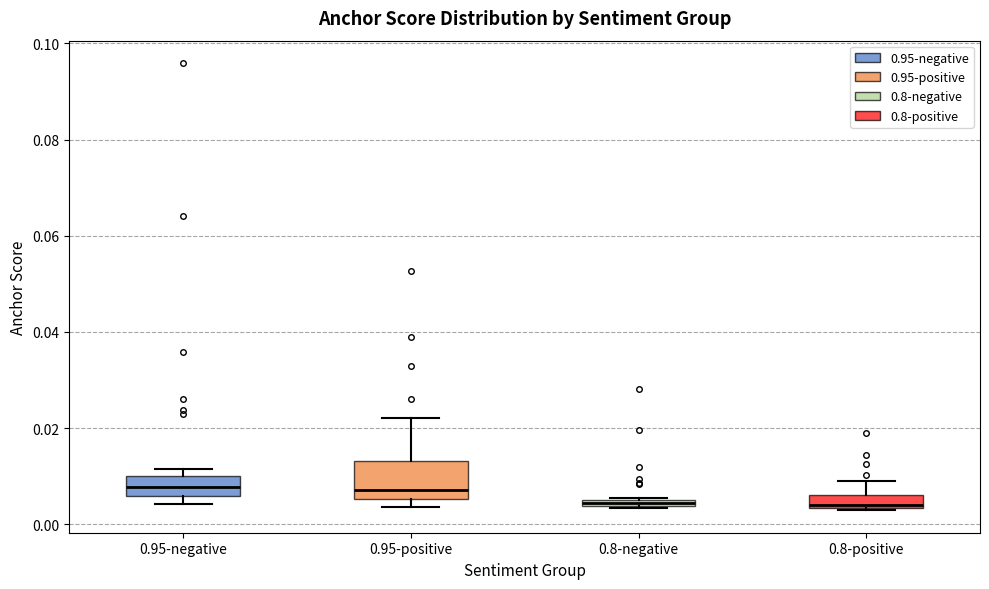

Which box is the tallest, from its lower edge to its upper edge?

0.95-positive